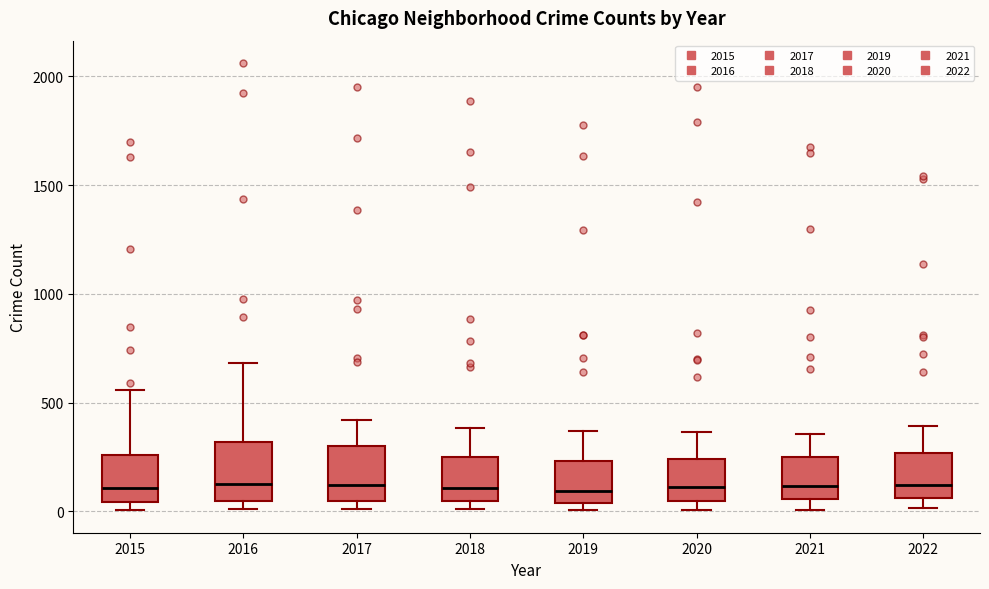

Reading left to right, transcribe this box plot: for each box, give where its median line is, the range the box spans, and where its two whiskers end, as read against the y-axis. The values are not printed on the chart, so give them approximately, as read against the axis.

2015: median 100, box 50 to 250, whiskers 0 to 550
2016: median 100, box 50 to 300, whiskers 0 to 700
2017: median 100, box 50 to 300, whiskers 0 to 400
2018: median 100, box 50 to 250, whiskers 0 to 400
2019: median 100, box 50 to 250, whiskers 0 to 350
2020: median 100, box 50 to 250, whiskers 0 to 350
2021: median 100, box 50 to 250, whiskers 0 to 350
2022: median 100, box 50 to 250, whiskers 0 to 400